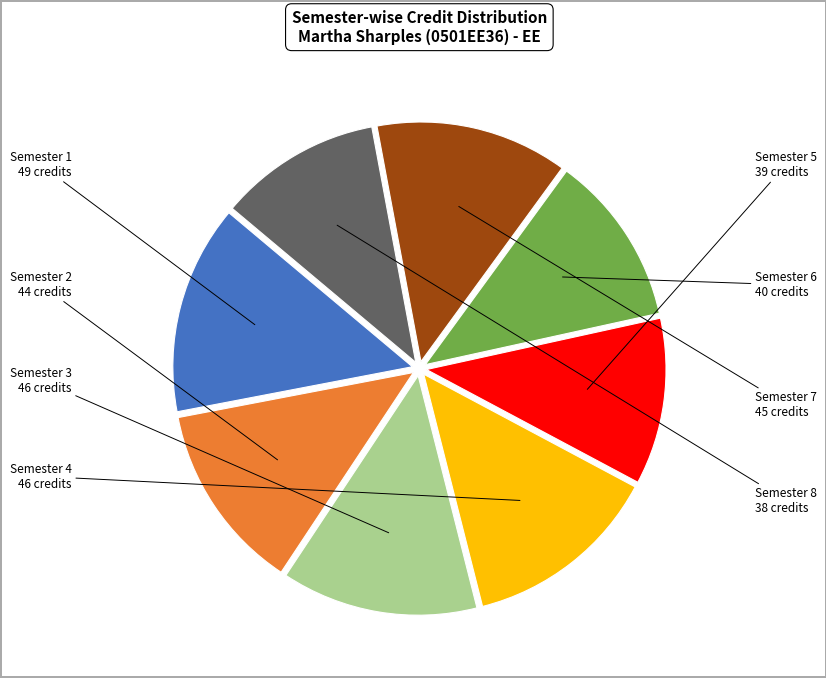

Is there any slice that represents more than half of the pie?

No